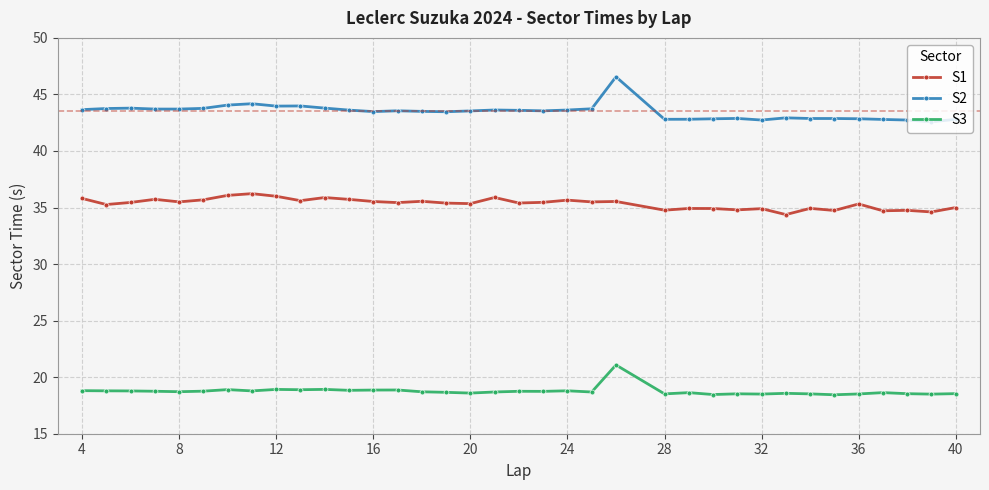

Is this an area chart (filled region under the line)?

No